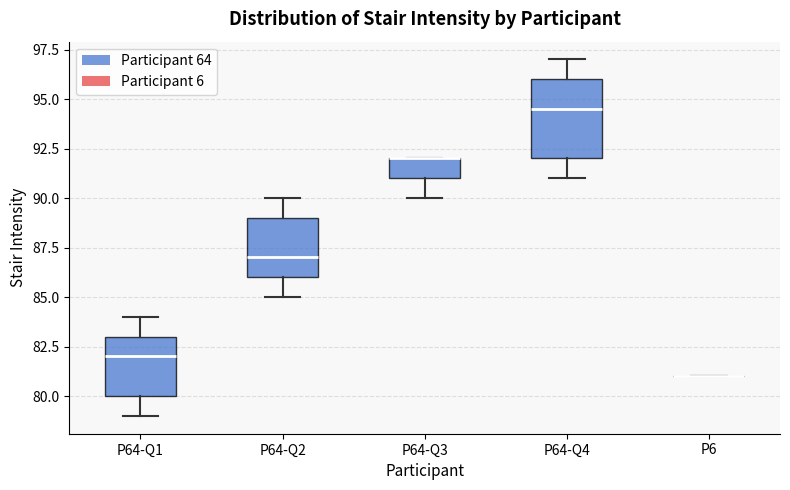

Reading left to right, read every box against the y-axis: the position of its median line, the range the box covers, and the ends of its whiskers. The values are not printed on the chart, so give them approximately, as read against the axis.

P64-Q1: median 82.0, box 80.0 to 83.0, whiskers 79.0 to 84.0
P64-Q2: median 87.0, box 86.0 to 89.0, whiskers 85.0 to 90.0
P64-Q3: median 92.0 (drawn on the box's upper edge), box 91.0 to 92.0, whiskers 90.0 to 92.0
P64-Q4: median 94.5, box 92.0 to 96.0, whiskers 91.0 to 97.0
P6: box collapsed to a line at 81.0, whiskers 81.0 to 81.0